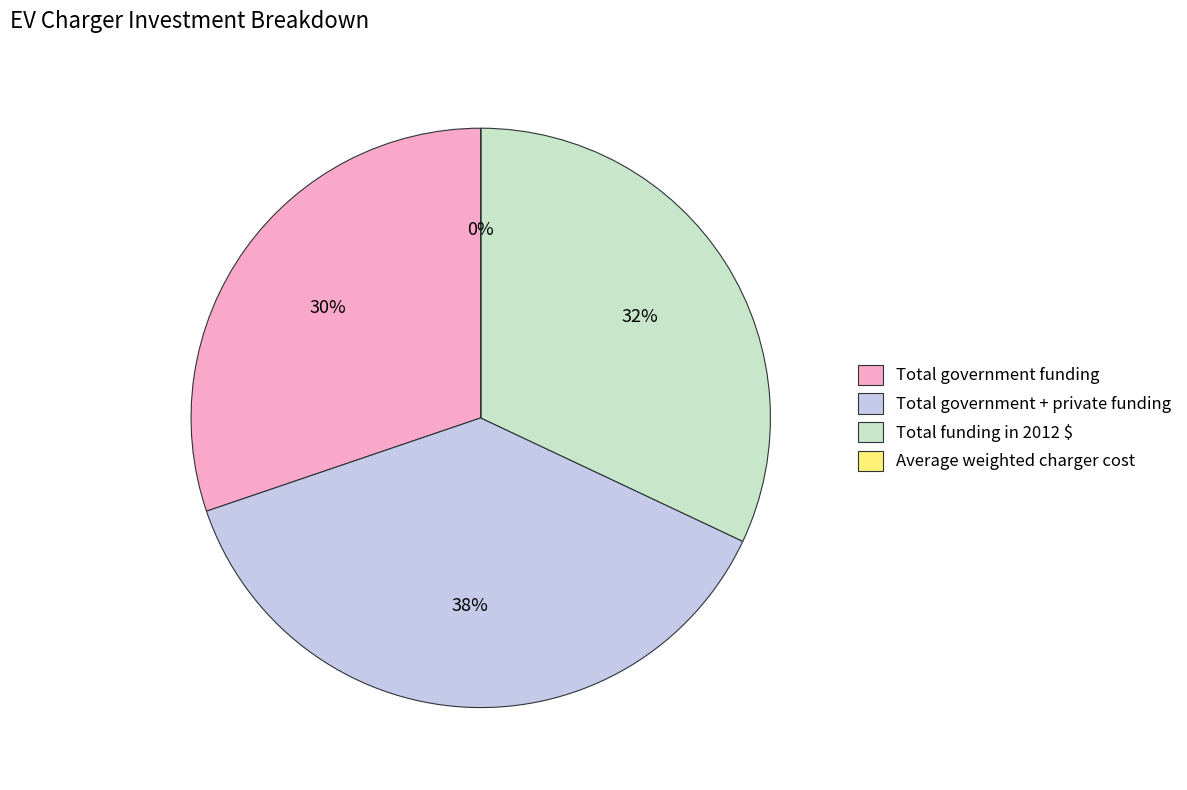

To the nearest percent, what is the average slice percentage?

25%